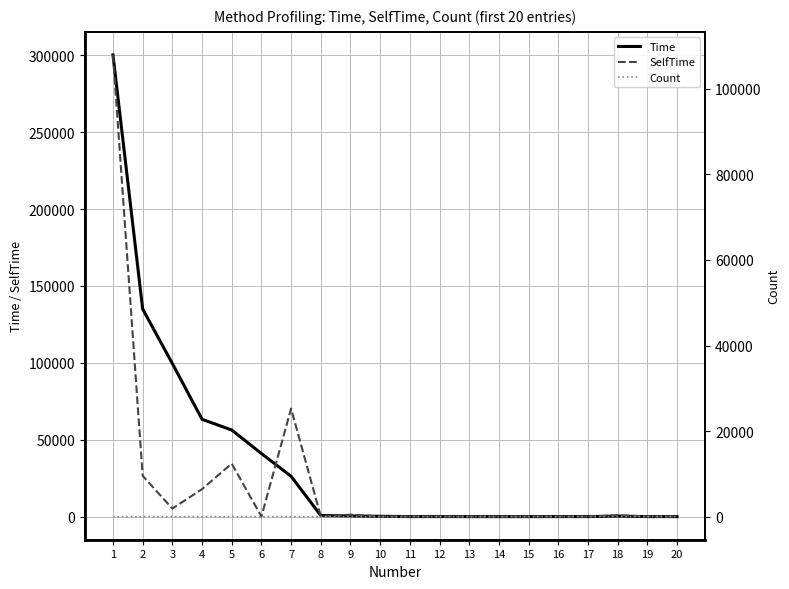

Between 18 and 19, which series saw the biggest shift?

Time